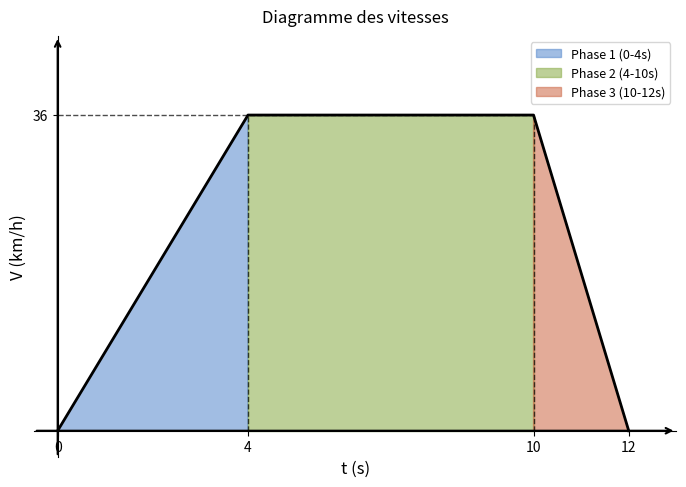

Is this an area chart (filled region under the line)?

No